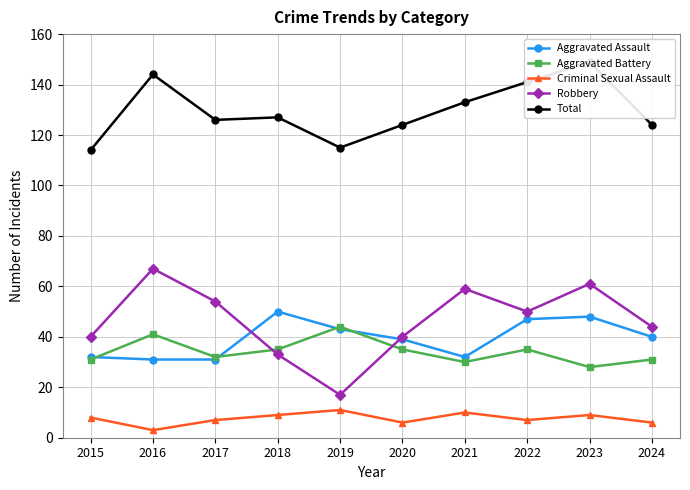

Where do Aggravated Battery and Robbery first cross each other?

2017 and 2018